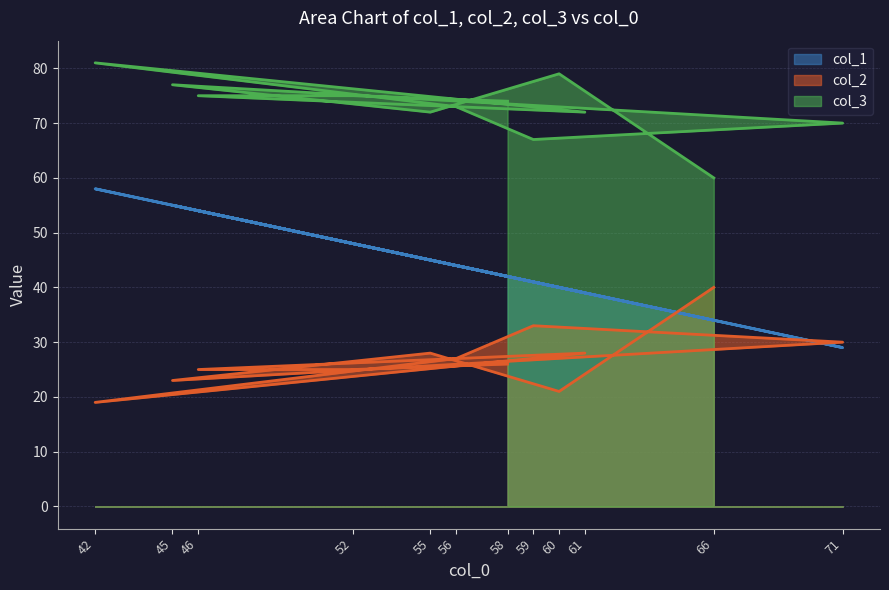

What value does the col_2 series have at 52?

25